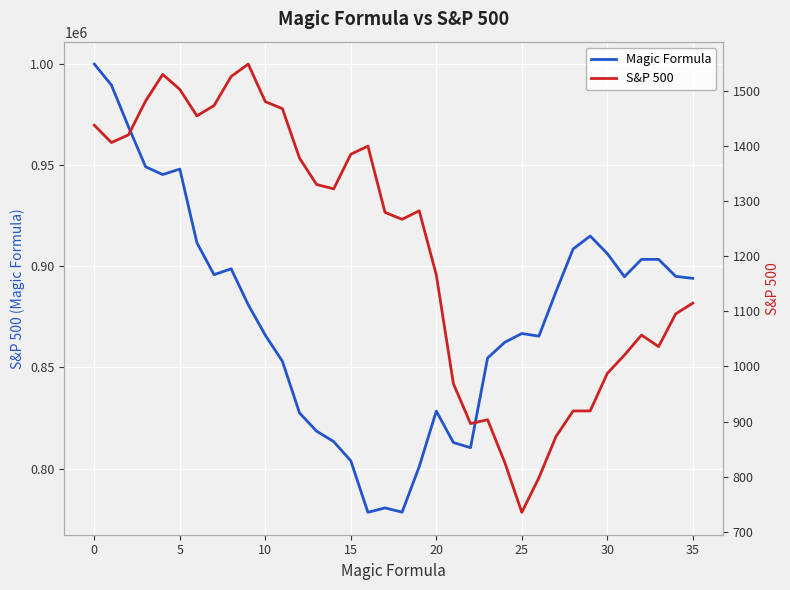

Which series has the largest range (max minus min)?

Magic Formula